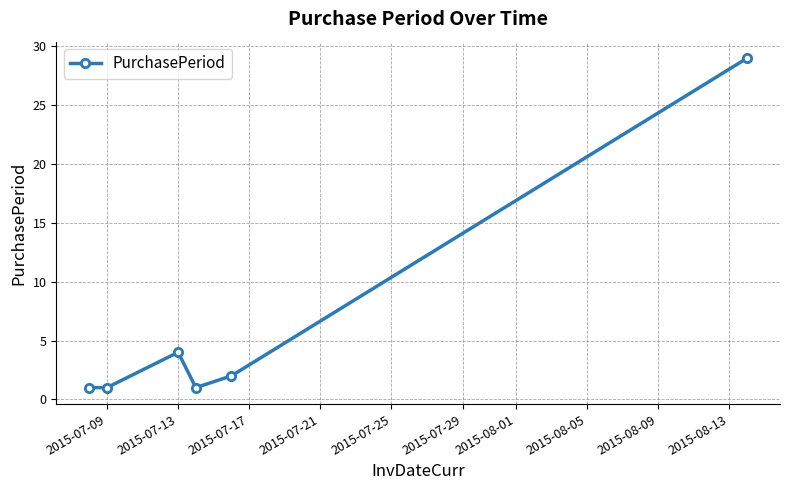

How many data points are less than 2?

3